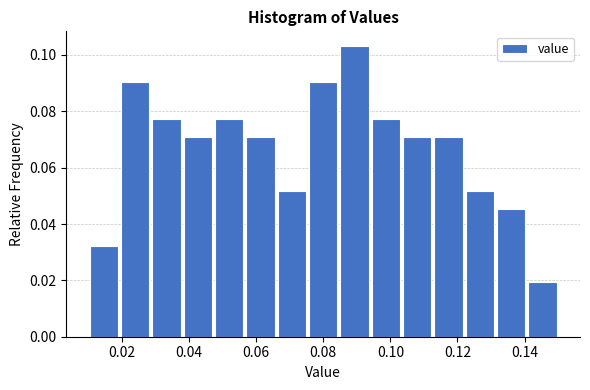

Reading left to right, transcribe this chart: for each bar, give the range it covers on the x-axis and its height. Neither the bar edges nor the heights are printed on the chart, so give them approximately, as read against the axes.

0.010 to 0.020: 0.032
0.020 to 0.028: 0.090
0.028 to 0.038: 0.078
0.038 to 0.048: 0.070
0.048 to 0.056: 0.078
0.056 to 0.066: 0.070
0.066 to 0.076: 0.052
0.076 to 0.084: 0.090
0.084 to 0.094: 0.104
0.094 to 0.104: 0.078
0.104 to 0.112: 0.070
0.112 to 0.122: 0.070
0.122 to 0.132: 0.052
0.132 to 0.140: 0.046
0.140 to 0.150: 0.020